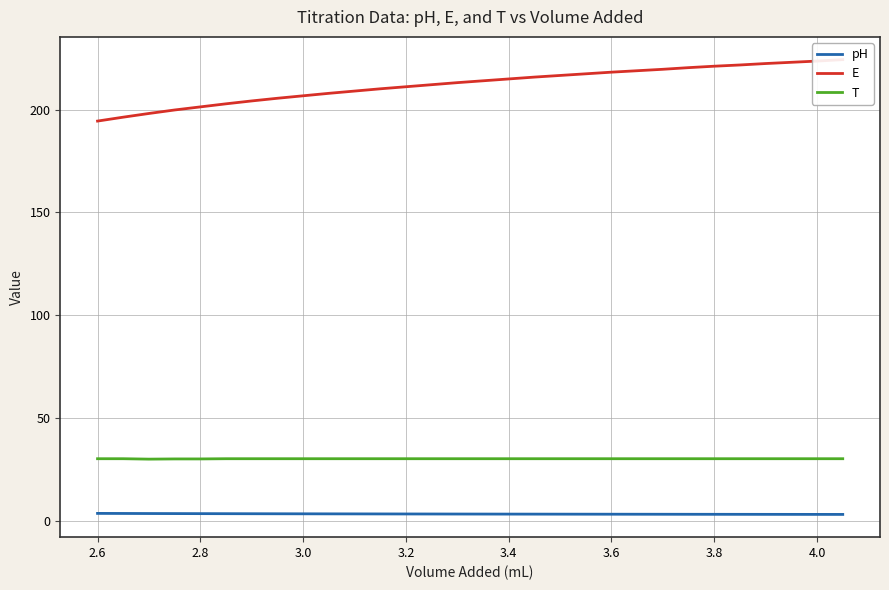

What is the maximum value for T?

30.1